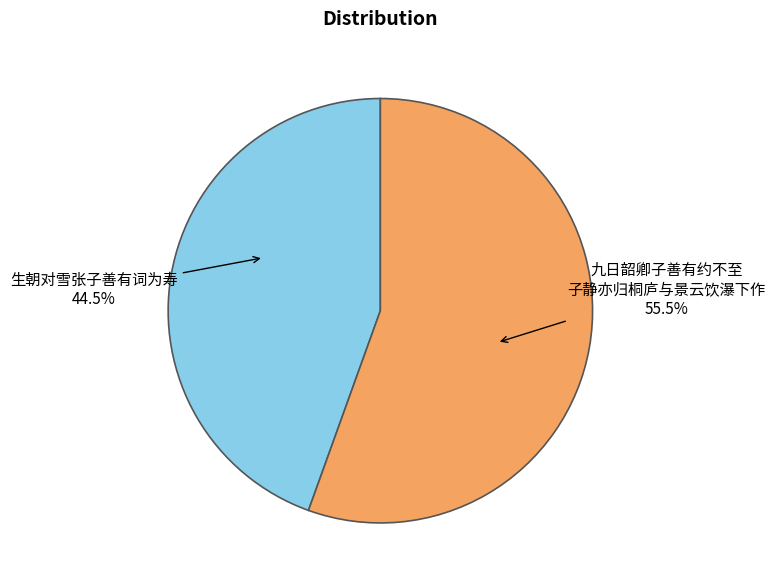

What is the ratio of the value at 九日韶卿子善有约不至 子静亦归桐庐与景云饮瀑下作 to the value at 生朝对雪张子善有词为寿?

1.2